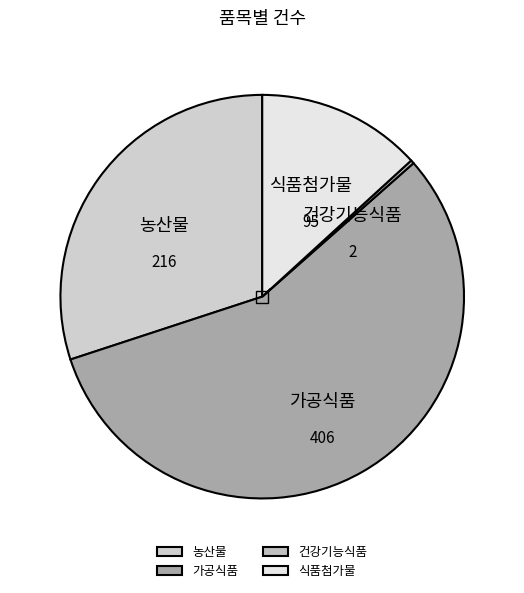

Do 가공식품 and 농산물 together represent more than half of the pie?

Yes